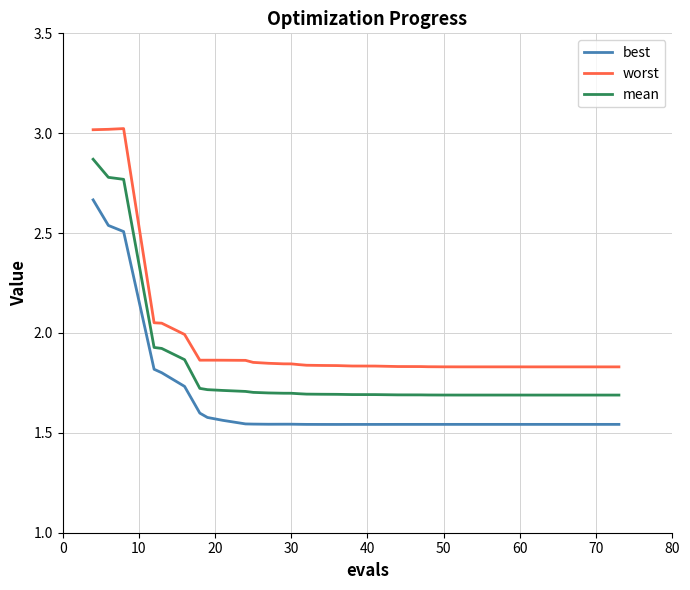

Which series has the largest range (max minus min)?

worst